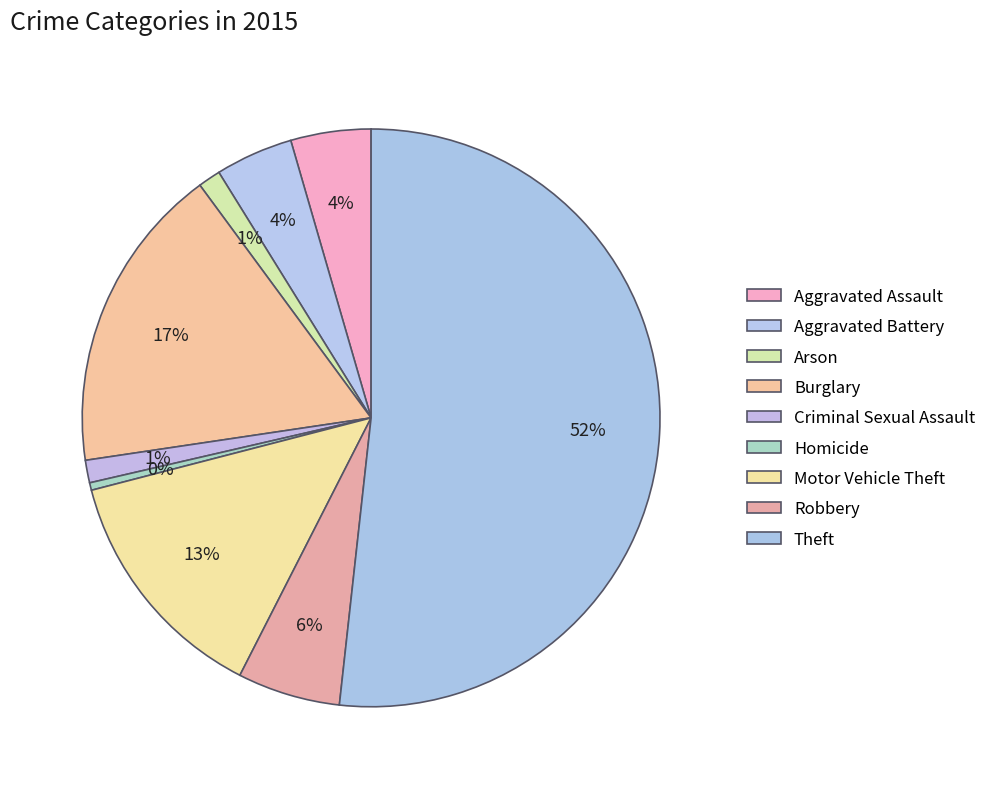

Count the number of slices in the pie.

9